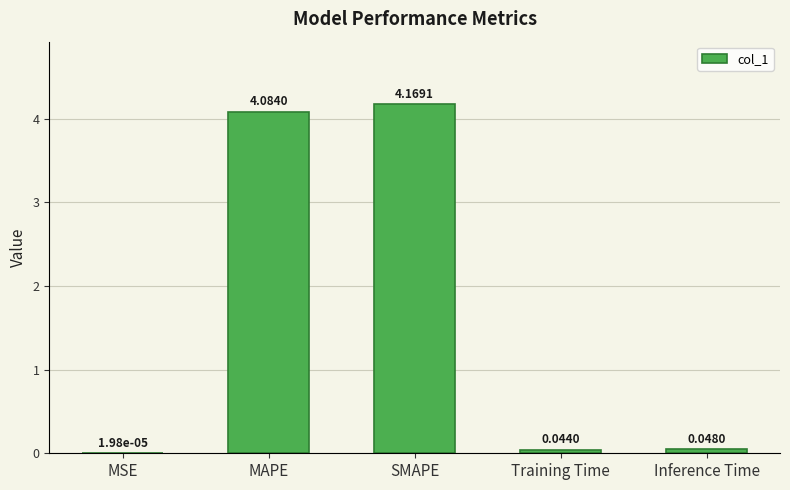

At which category does the chart reach its peak across all series?

SMAPE